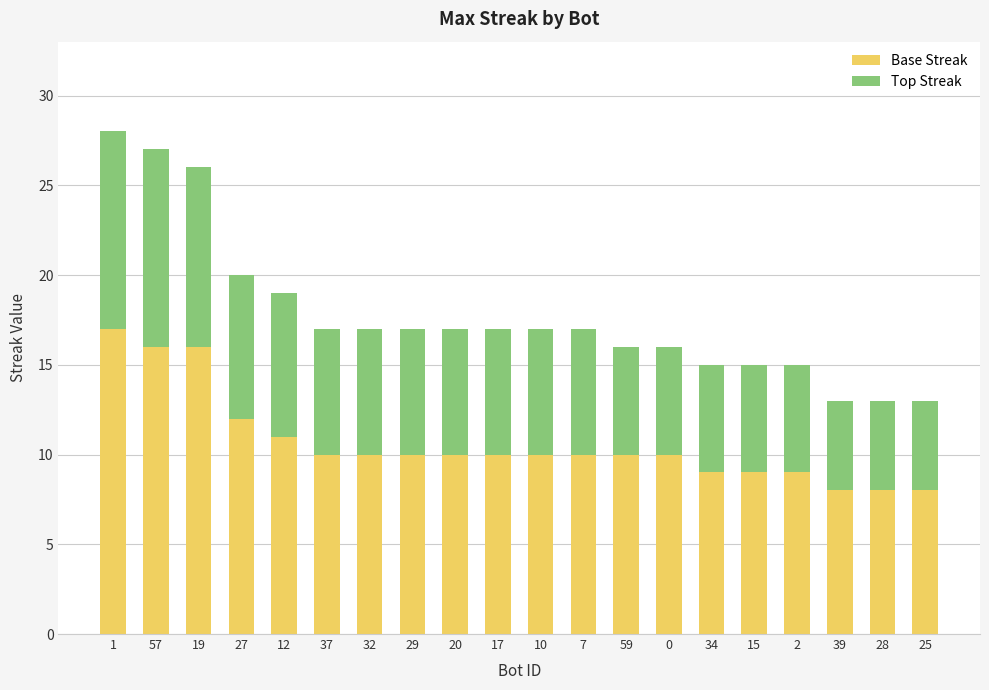

The Base Streak series shows 10 at 20. True or false?

True